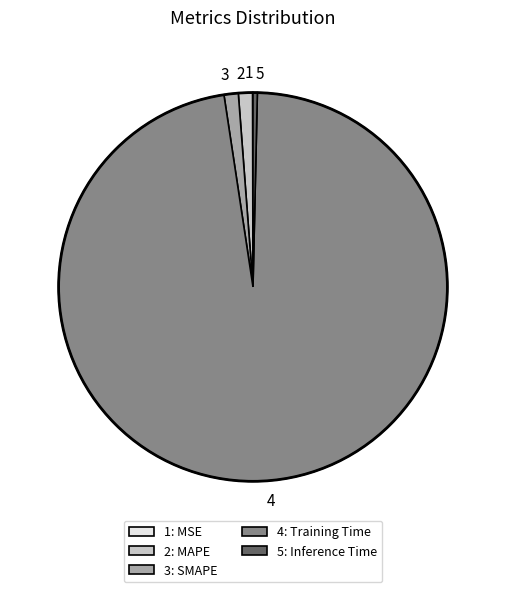

Between 4: Training Time and 3: SMAPE, which is larger?

4: Training Time